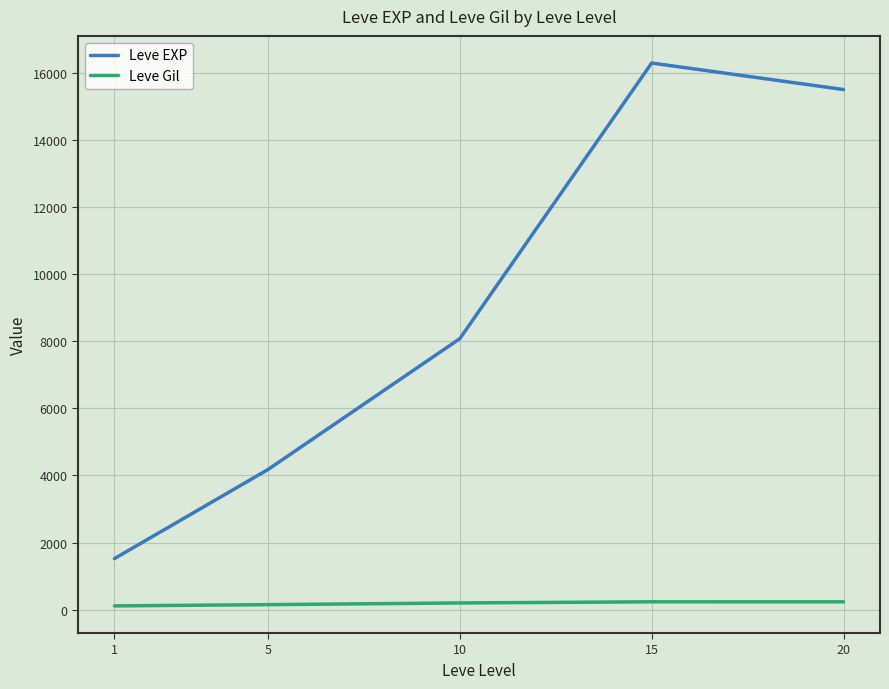

Which label corresponds to the largest value in the chart?

15